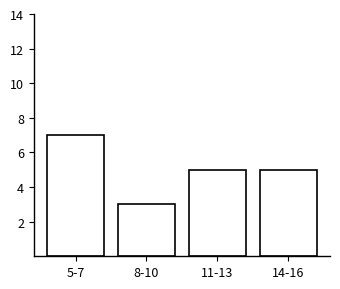

Reading left to right, what are all the values shown in this chart?

7	3	5	5